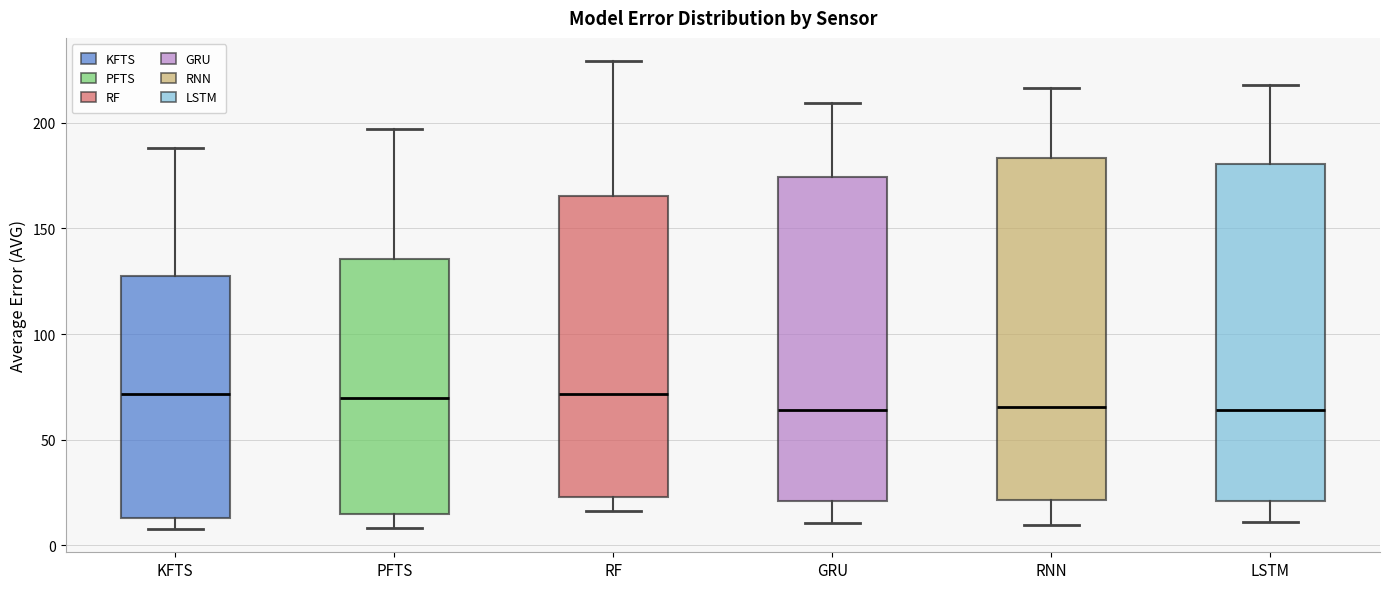

Reading left to right, transcribe this box plot: for each box, give where its median line is, the range the box spans, and where its two whiskers end, as read against the y-axis. The values are not printed on the chart, so give them approximately, as read against the axis.

KFTS: median 70, box 15 to 125, whiskers 10 to 190
PFTS: median 70, box 15 to 135, whiskers 10 to 195
RF: median 70, box 25 to 165, whiskers 15 to 230
GRU: median 65, box 20 to 175, whiskers 10 to 210
RNN: median 65, box 20 to 185, whiskers 10 to 215
LSTM: median 65, box 20 to 180, whiskers 10 to 220